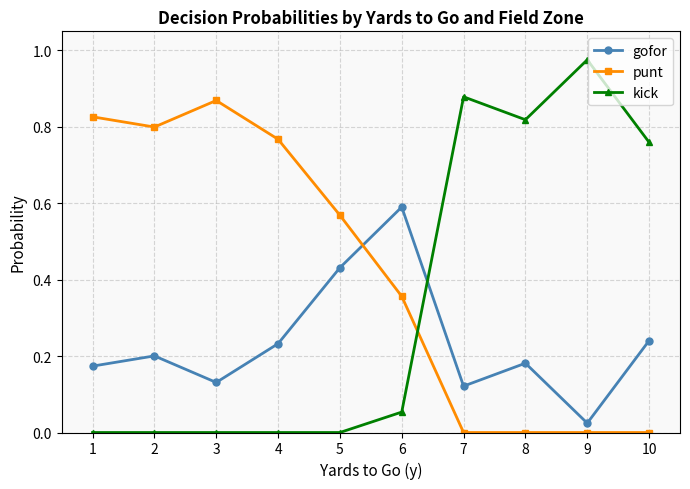

List the series in order of their overall mean, lowest first.

gofor, kick, punt